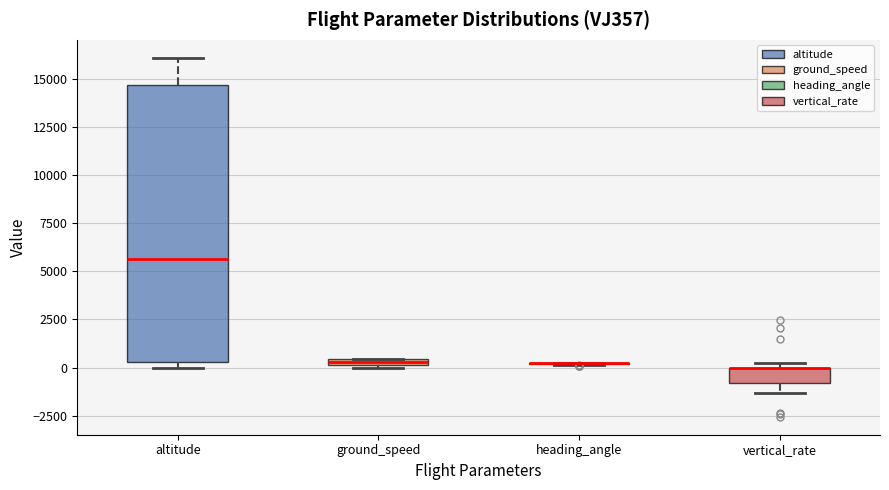

Where does the lower whisker of the box for vertical_rate end on the y-axis? The values are not printed on the chart, so give them approximately, as read against the axis.

-1500